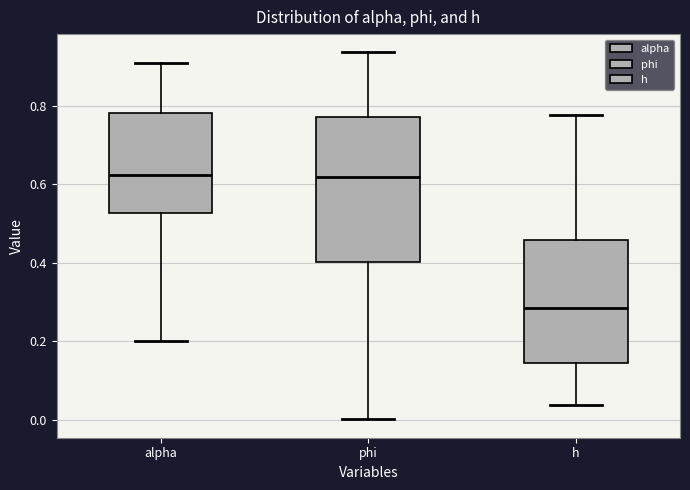

Where is the upper edge of the box for h on the y-axis? The values are not printed on the chart, so give them approximately, as read against the axis.

0.46